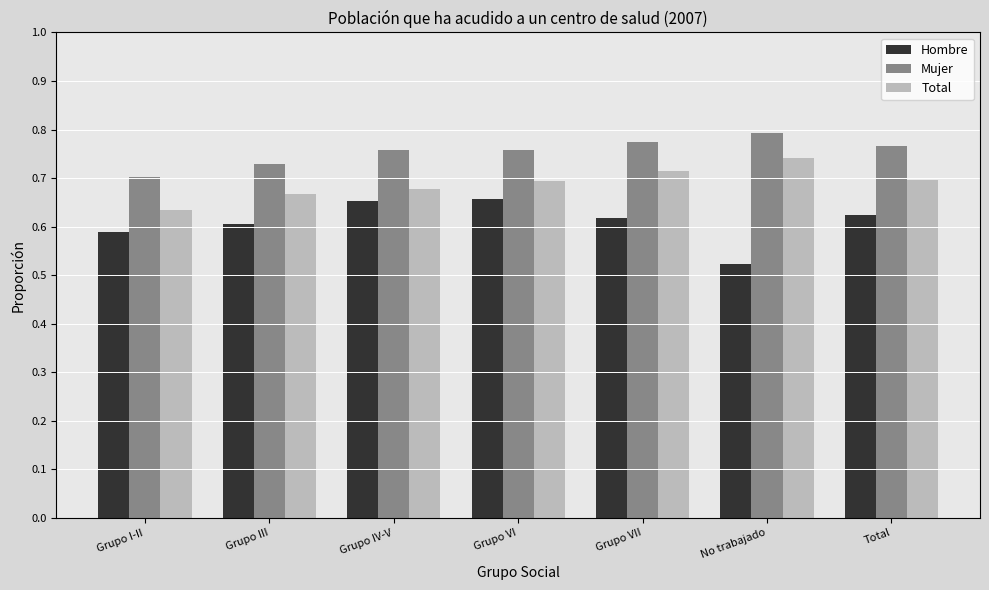

At which label is Hombre closest to 0?

No trabajado